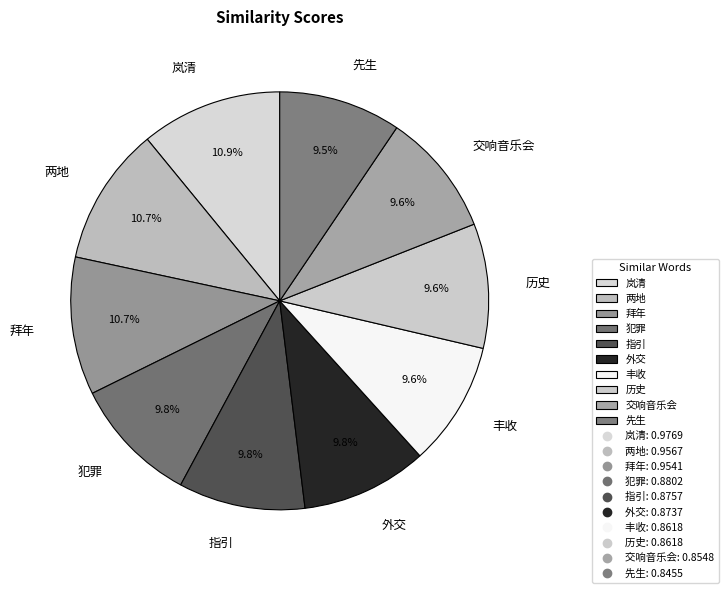

Is it true that 丰收 is 21% of the pie?

False